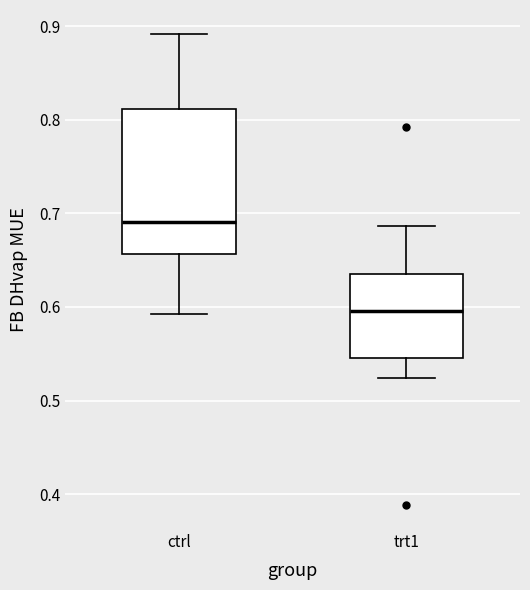

Where is the lower edge of the box for ctrl on the y-axis? The values are not printed on the chart, so give them approximately, as read against the axis.

0.66